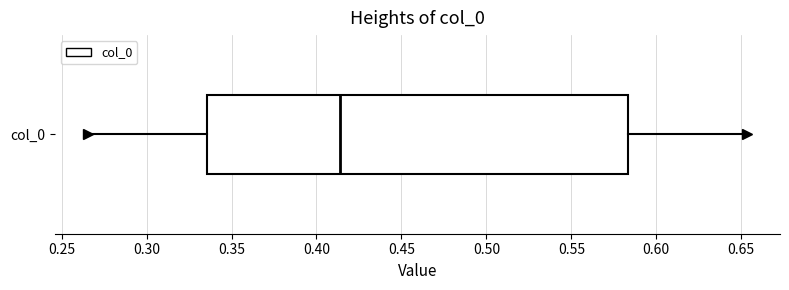

Where does the left whisker of the box for col_0 end on the x-axis? The values are not printed on the chart, so give them approximately, as read against the axis.

0.265